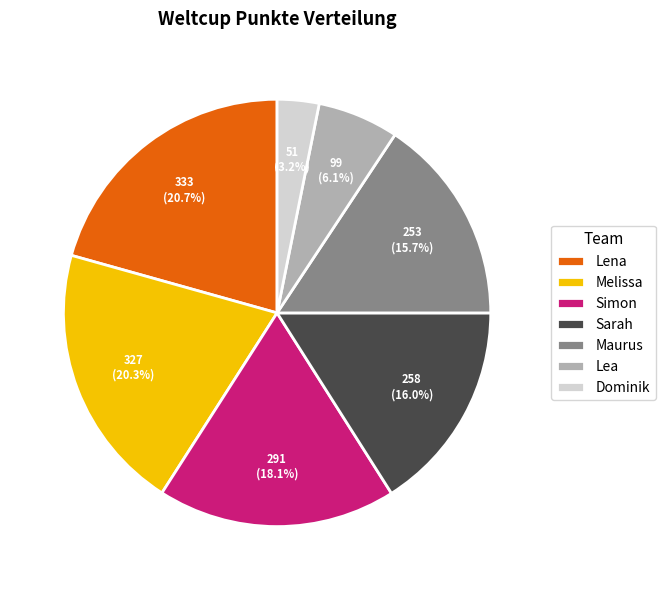

The Lena slice represents 35% of the pie. True or false?

False